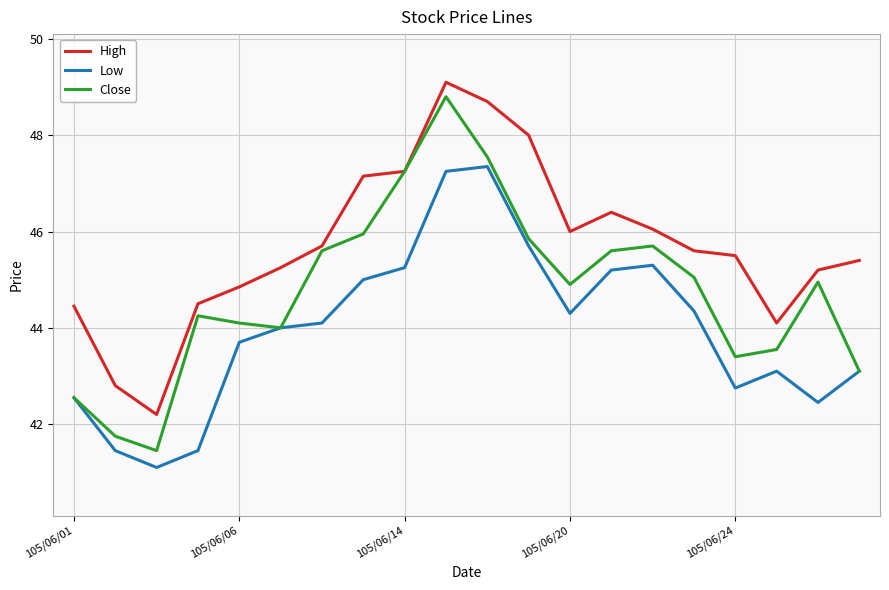

What is the maximum value shown in the chart?

49.1